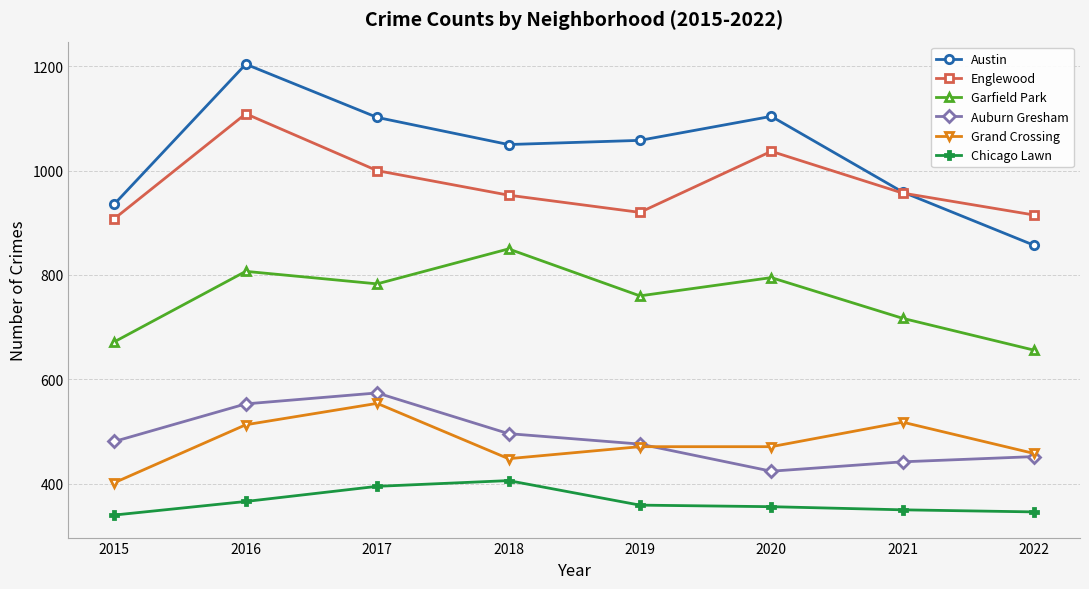

True or false: Chicago Lawn and Austin intersect in this chart.

False